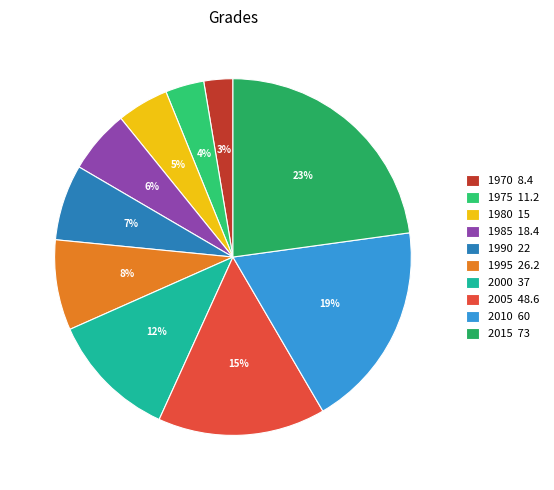

How much of the chart is everything except 1995?

91.8%